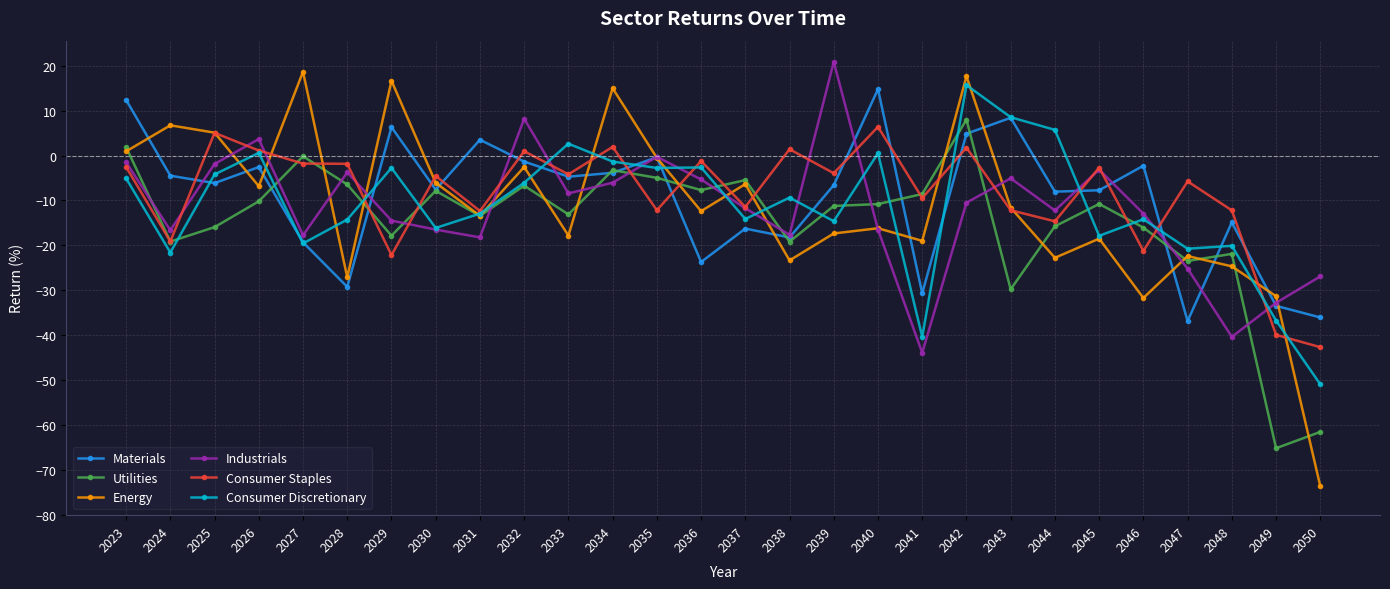

Is the value of Energy at 2049 greater than the value of Industrials at 2034?

No